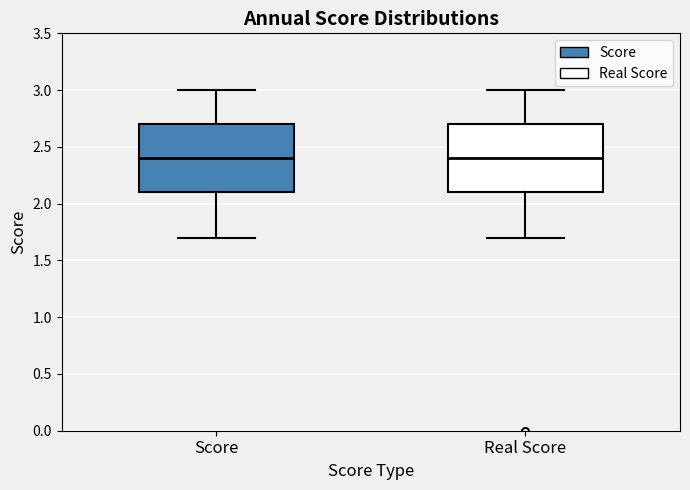

Reading left to right, read every box against the y-axis: the position of its median line, the range the box covers, and the ends of its whiskers. The values are not printed on the chart, so give them approximately, as read against the axis.

Score: median 2.4, box 2.1 to 2.7, whiskers 1.7 to 3.0
Real Score: median 2.4, box 2.1 to 2.7, whiskers 1.7 to 3.0